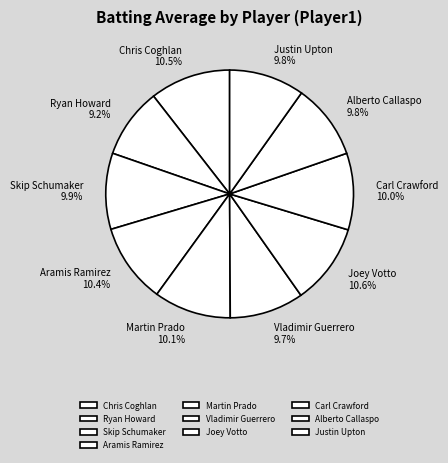

What is the smallest slice in the pie chart?

Ryan Howard